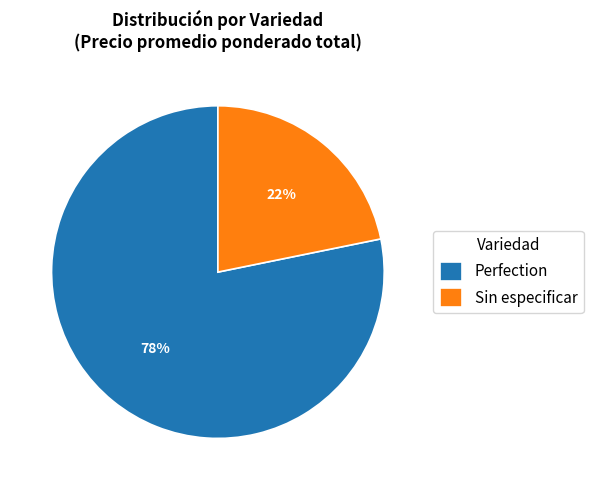

What is the smallest slice in the pie chart?

Sin especificar